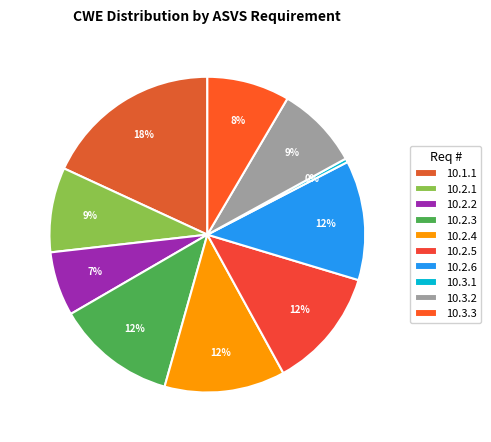

Is the sum of 10.2.3 and 10.2.2 greater than half?

No